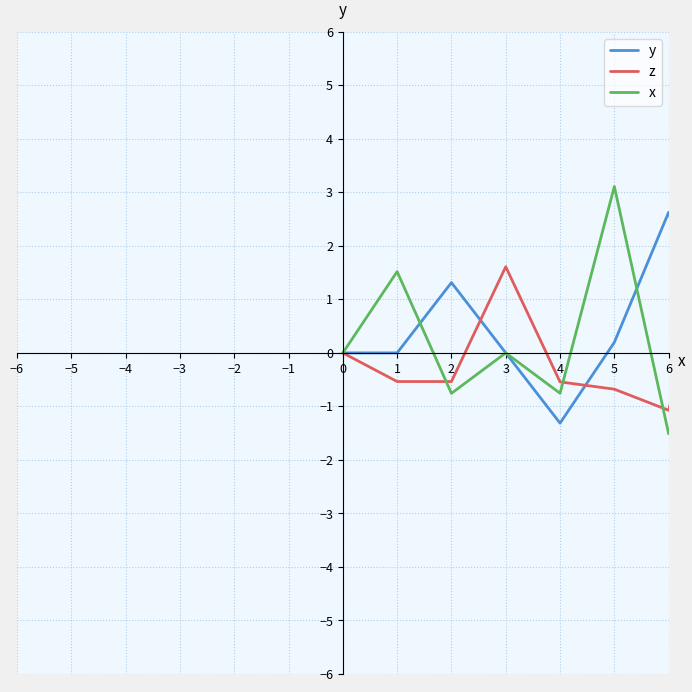

What is the lowest value of the y series?

-5.2